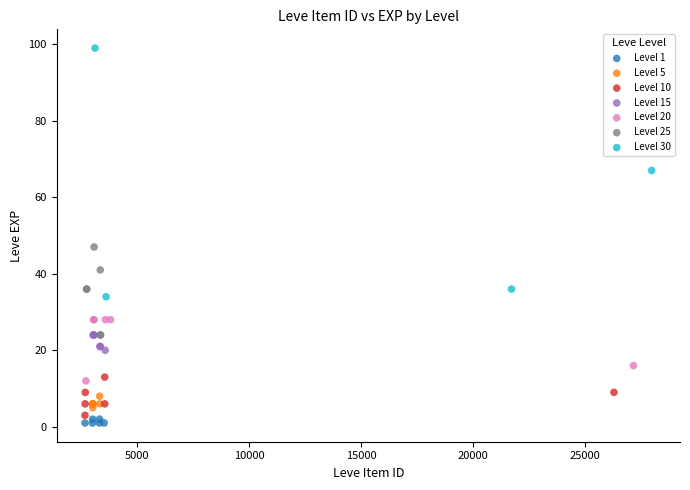

Which series has the widest spread of Y values?

Level 30